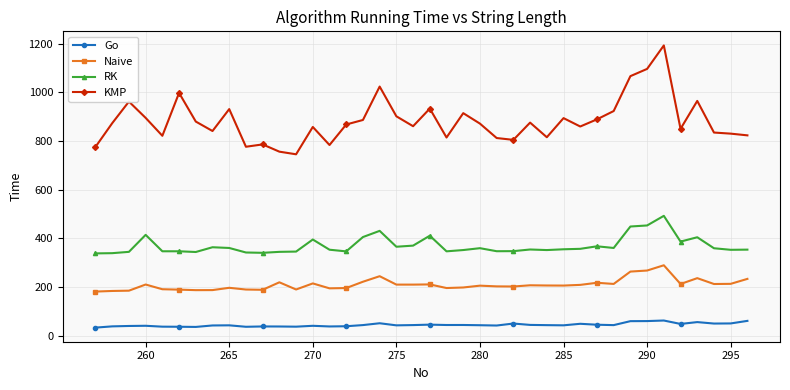

What is the maximum value shown in the chart?

1193.3